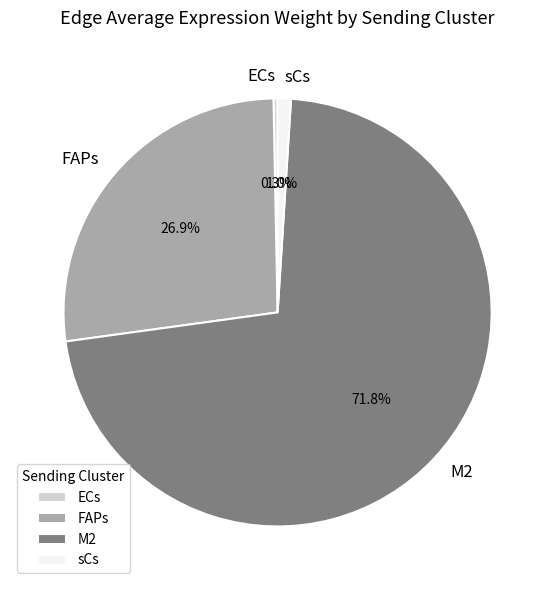

The sCs slice represents 11% of the pie. True or false?

False